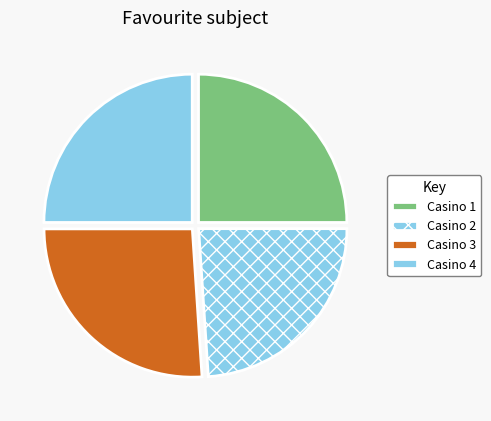

Which slice is the smallest?

Casino 2